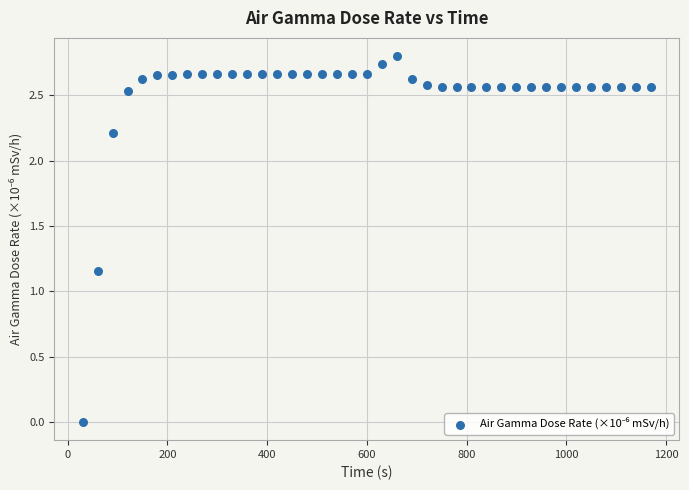

What is the range of X values (max minus min)?

1140.0